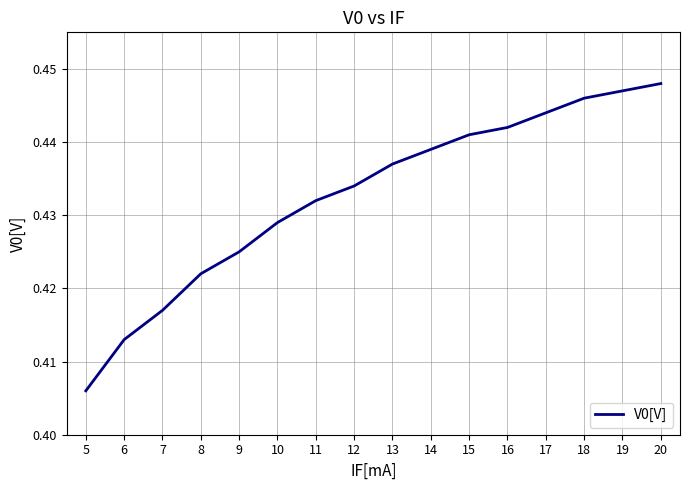

At which label is the value closest to 0?

5